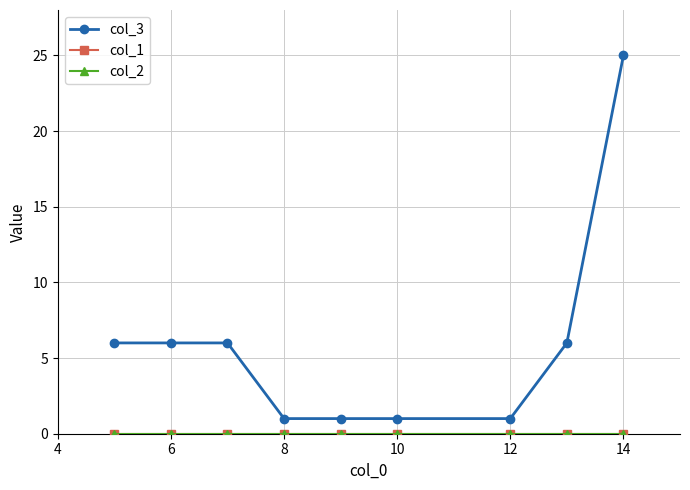

What is the minimum value for col_3?

1